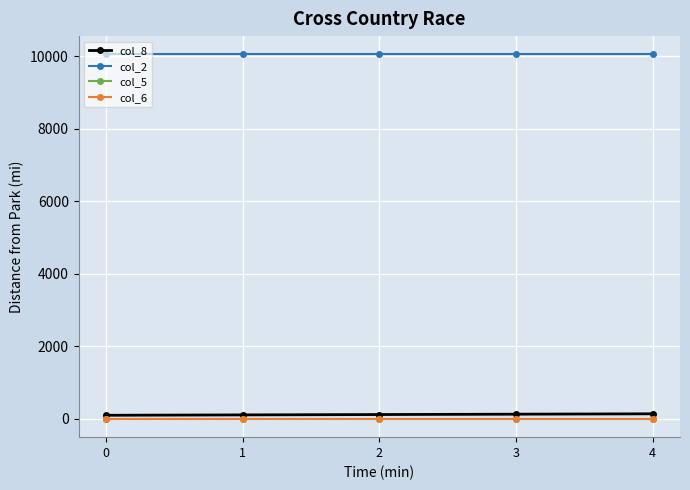

How many lines are shown in the chart?

4